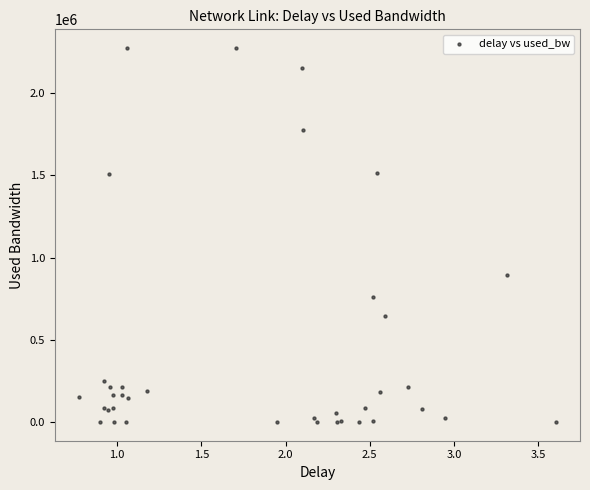

What Y value in the scatter plot is closest to 1137473?

897261.7